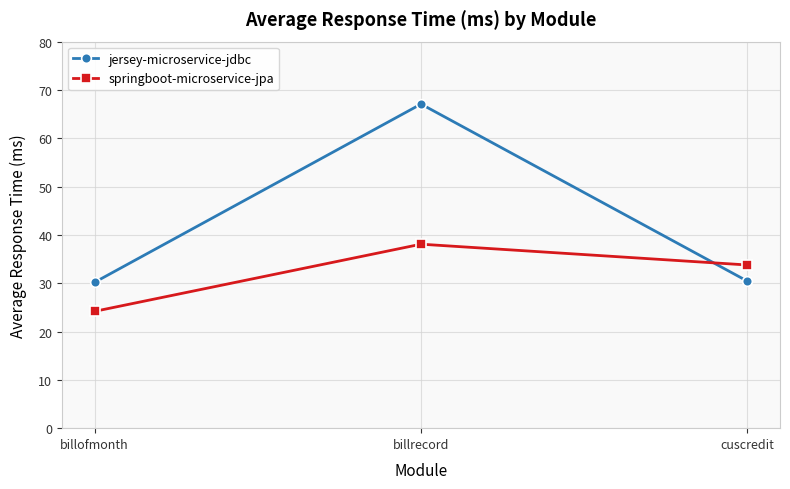

Where is springboot-microservice-jpa nearest to the value 31?

cuscredit